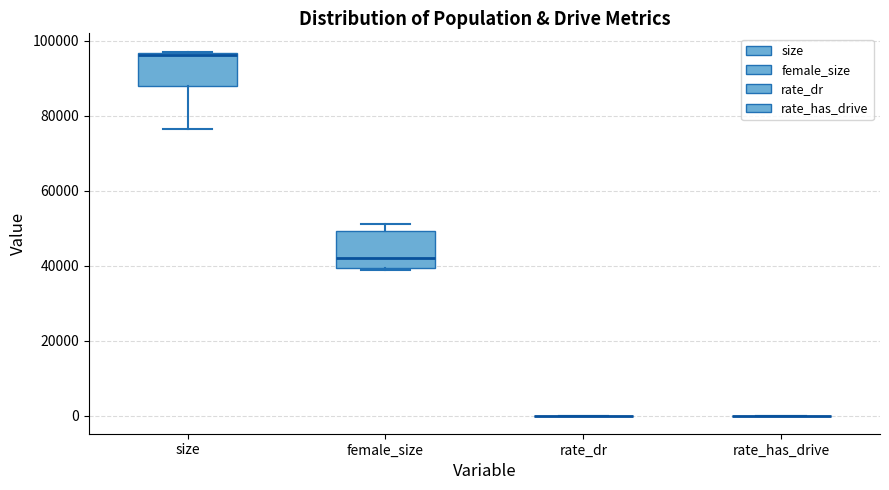

Reading left to right, transcribe this box plot: for each box, give where its median line is, the range the box spans, and where its two whiskers end, as read against the y-axis. The values are not printed on the chart, so give them approximately, as read against the axis.

size: median 96000 (drawn on the box's upper edge), box 88000 to 96000, whiskers 76000 to 98000
female_size: median 42000, box 40000 to 50000, whiskers 38000 to 52000
rate_dr: box collapsed to a line at 0, whiskers 0 to 0
rate_has_drive: box collapsed to a line at 0, whiskers 0 to 0